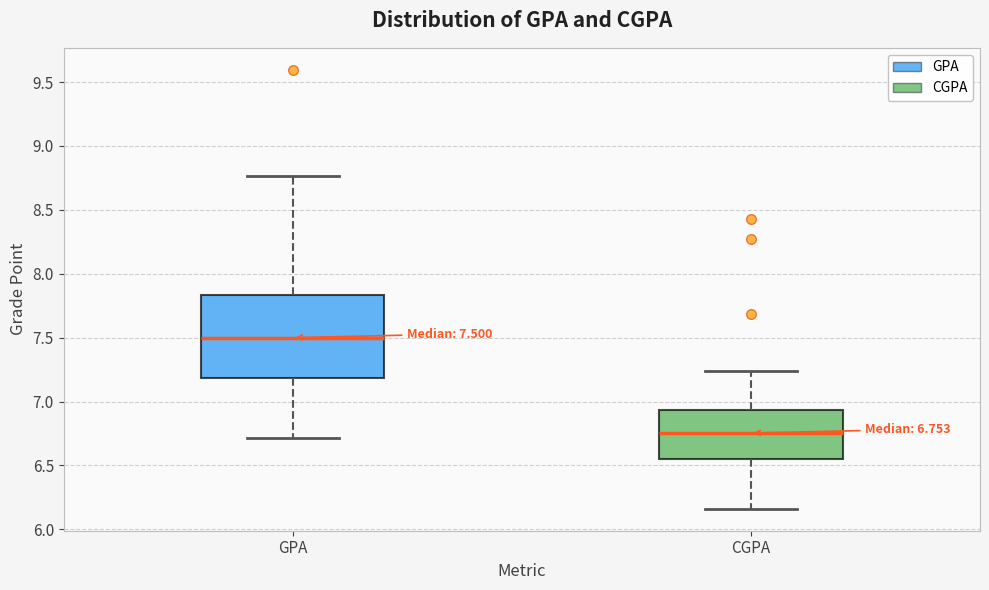

Comparing the boxes themselves (not the whiskers), which one is the tallest?

GPA